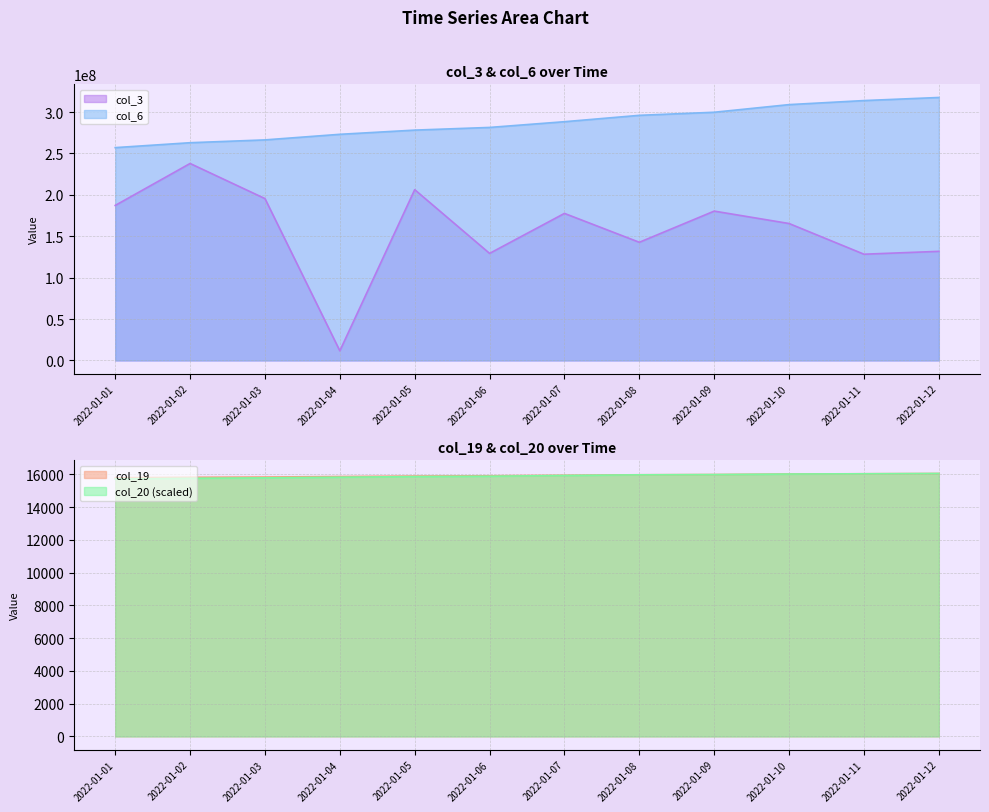

The col_6 series shows 273158887.0 at 2022-01-04. True or false?

True